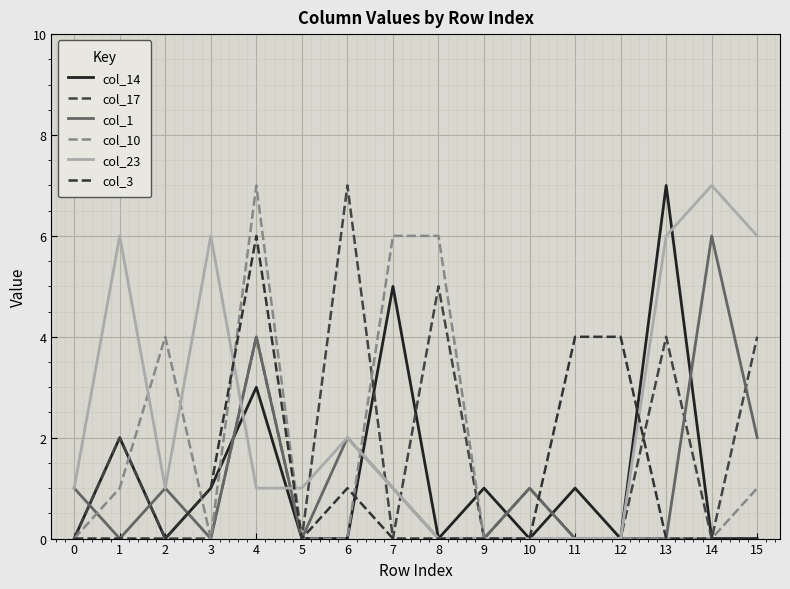

Which series changed the most between 3 and 8?

col_10